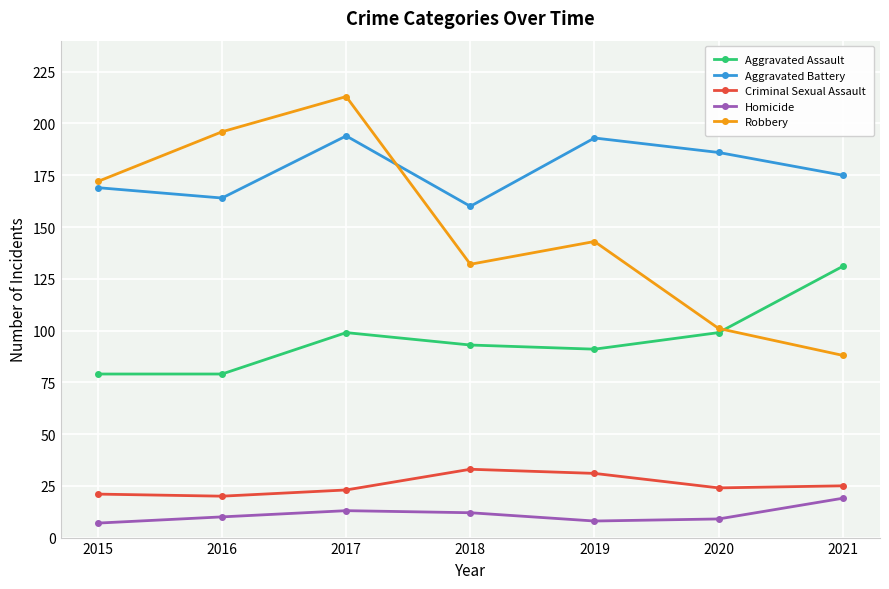

What is the value of the Aggravated Assault point at the 6th from the left?

99